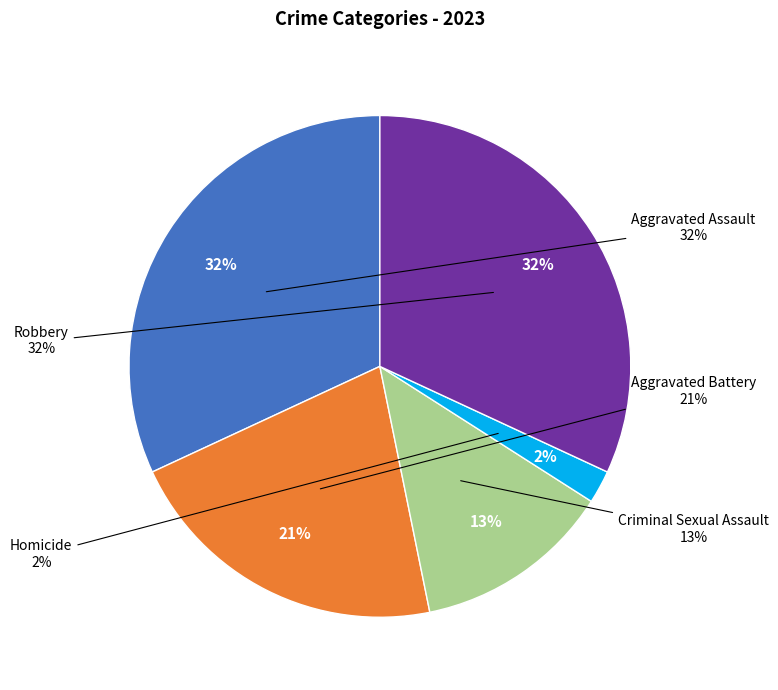

Which has a higher value, Robbery or Aggravated Assault?

Robbery